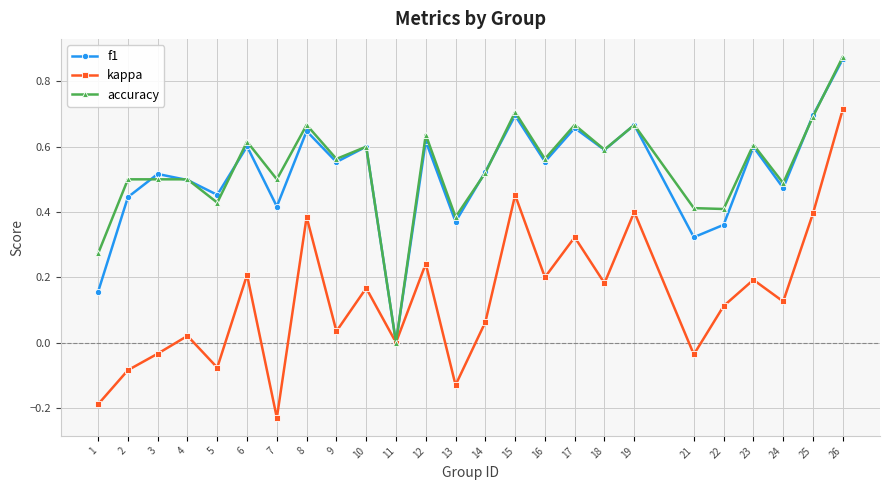

The f1 series shows 0.5 at 21. True or false?

False